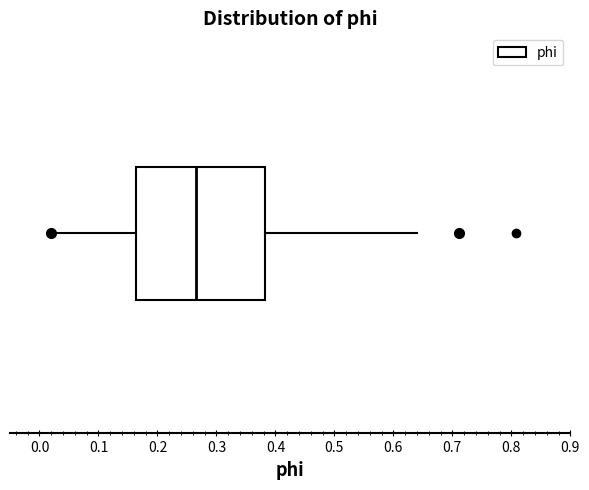

Read this box plot against the x-axis: the position of the median line, the range covered by the box, and the ends of both whiskers. The values are not printed on the chart, so give them approximately, as read against the axis.

median 0.27, box 0.16 to 0.38, whiskers 0.02 to 0.64